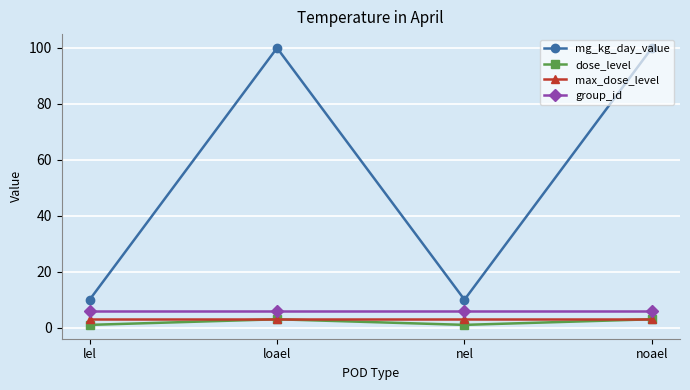

What is the maximum value shown in the chart?

100